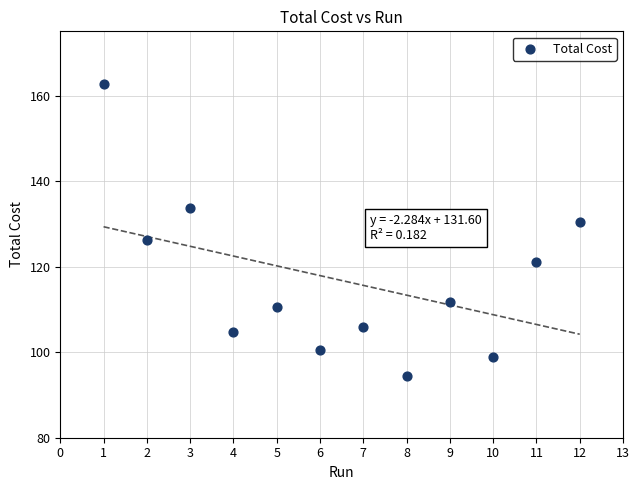

What is the average Y value?

116.8